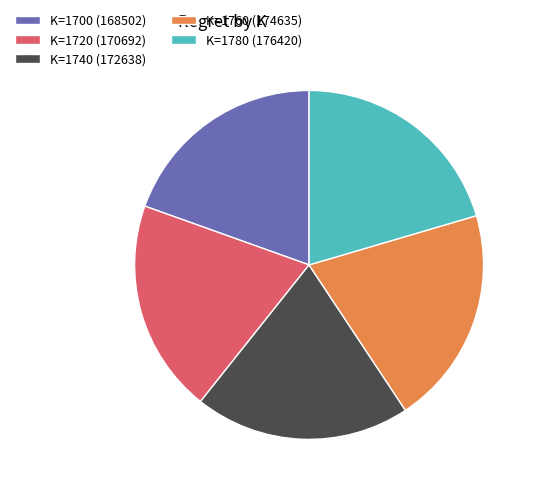

Does K=1740 (172638) account for over 50% of the chart?

No